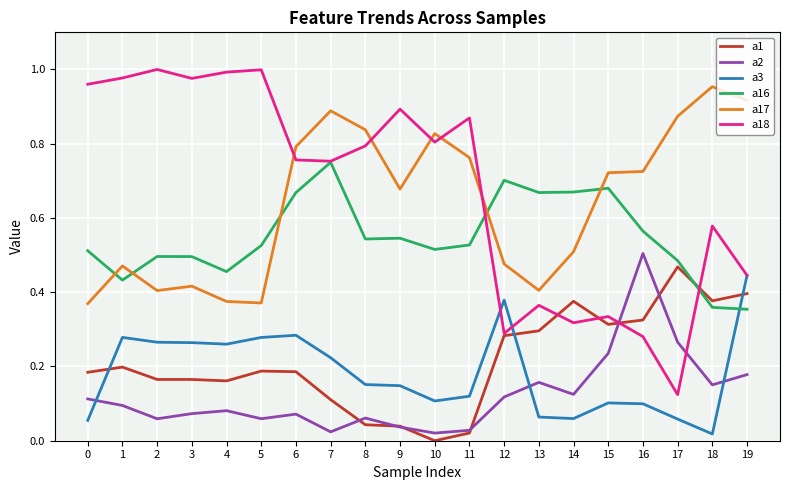

Between 2 and 16, which series saw the biggest shift?

a18